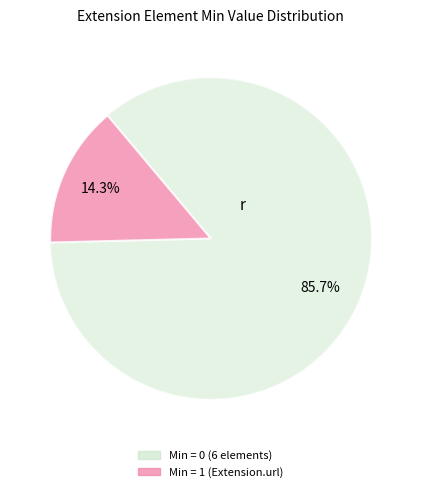

Is there any slice that represents more than half of the pie?

Yes